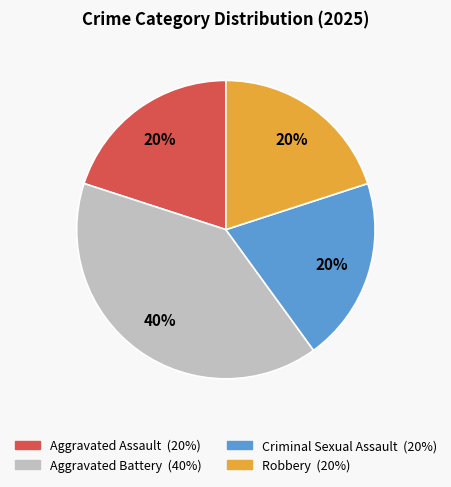

Count the number of slices in the pie.

4